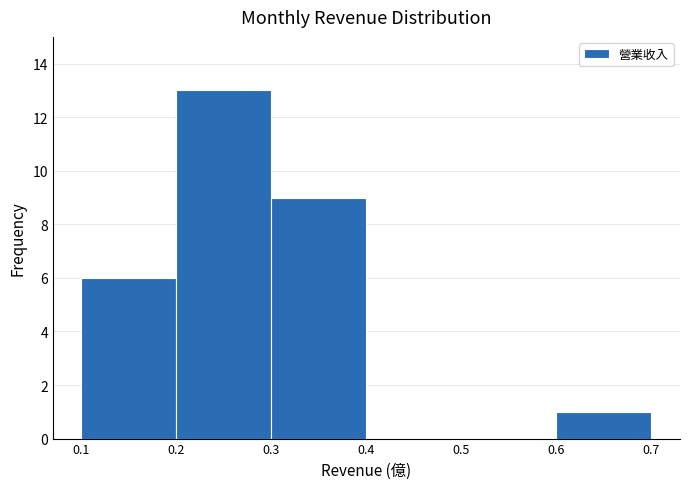

What is the height of the bar covering 0.1 to 0.2 on the x-axis? The values are not printed on the chart, so give them approximately, as read against the axis.

6